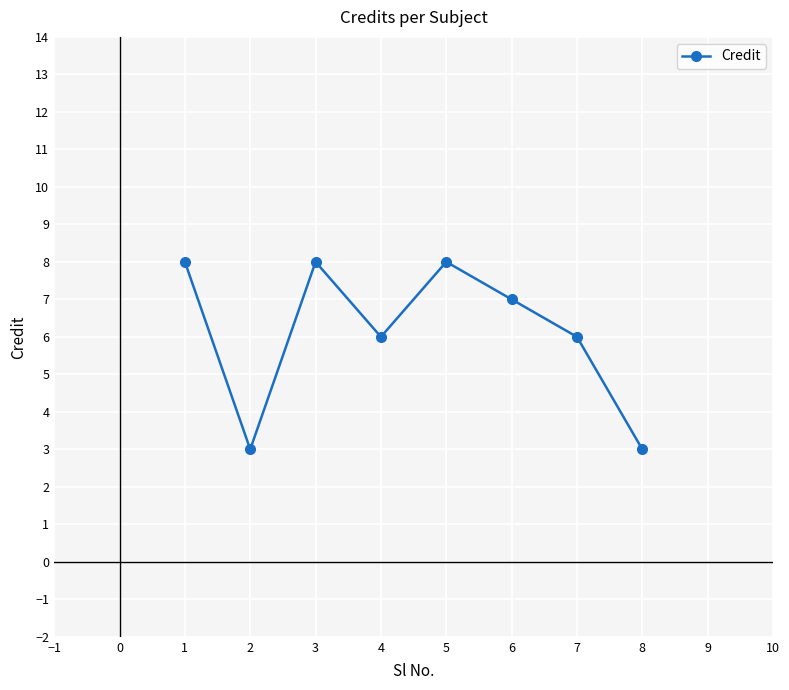

True or false: there are more than 2 points higher than both neighbors.

False